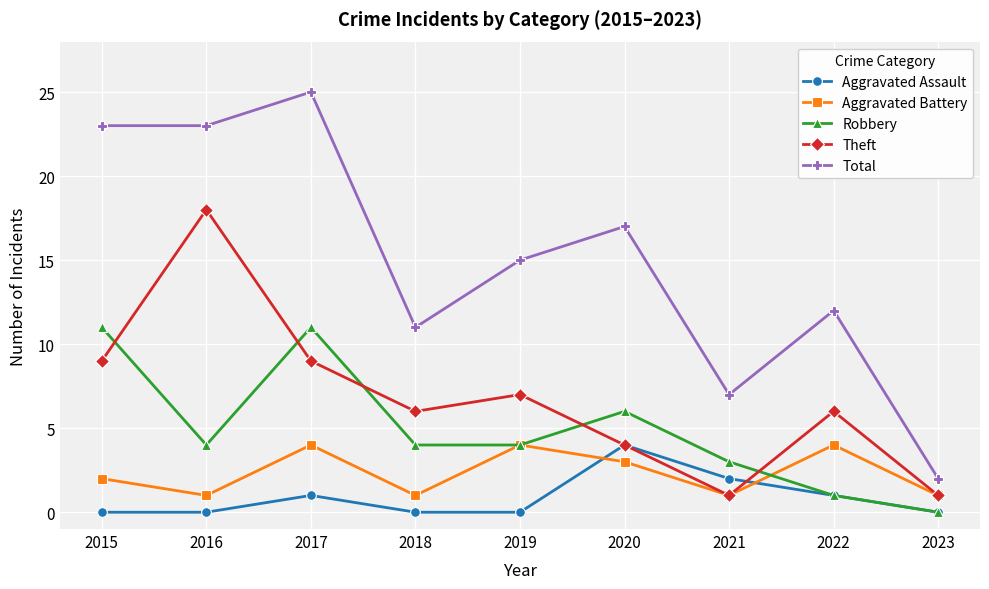

At which category does Robbery reach its first local peak?

2017